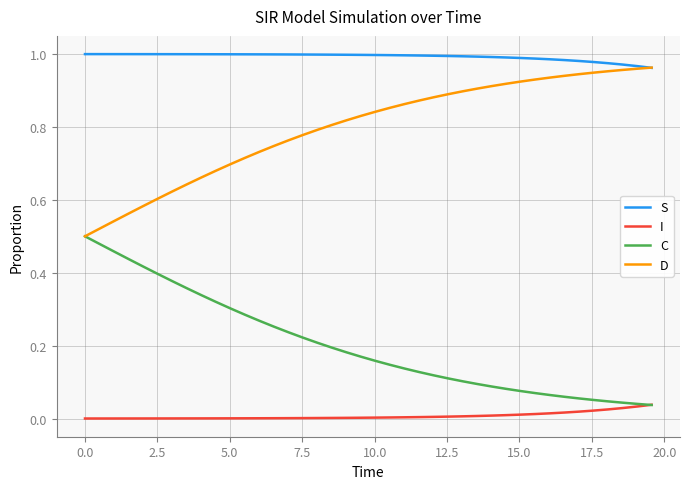

True or false: I and D intersect in this chart.

False